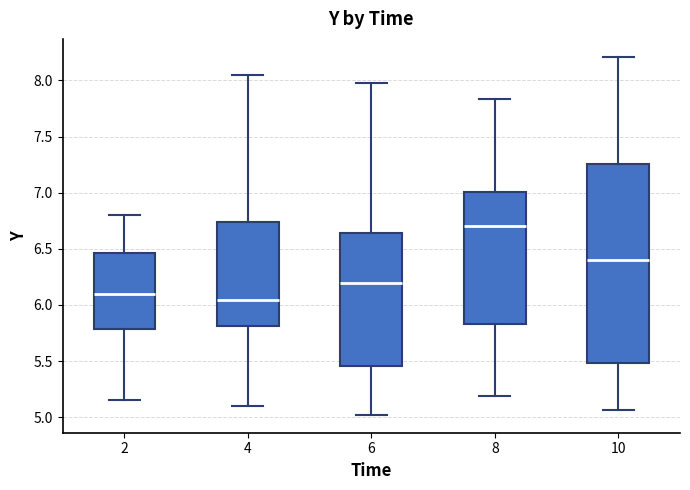

Reading left to right, transcribe this box plot: for each box, give where its median line is, the range the box spans, and where its two whiskers end, as read against the y-axis. The values are not printed on the chart, so give them approximately, as read against the axis.

2: median 6.10, box 5.80 to 6.45, whiskers 5.15 to 6.80
4: median 6.05, box 5.80 to 6.75, whiskers 5.10 to 8.05
6: median 6.20, box 5.45 to 6.65, whiskers 5.00 to 8.00
8: median 6.70, box 5.85 to 7.00, whiskers 5.20 to 7.85
10: median 6.40, box 5.50 to 7.25, whiskers 5.05 to 8.20